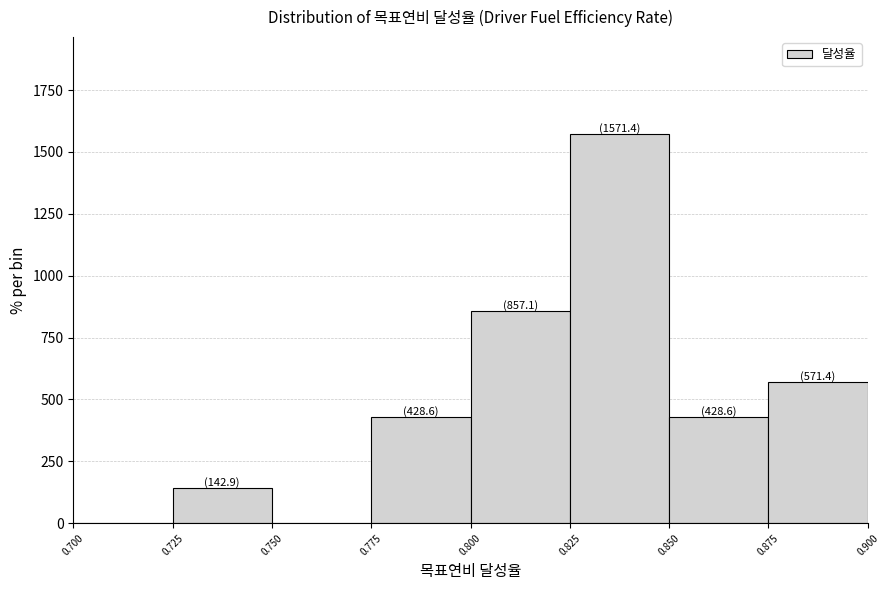

Which range on the x-axis has the tallest bar?

0.825 to 0.850